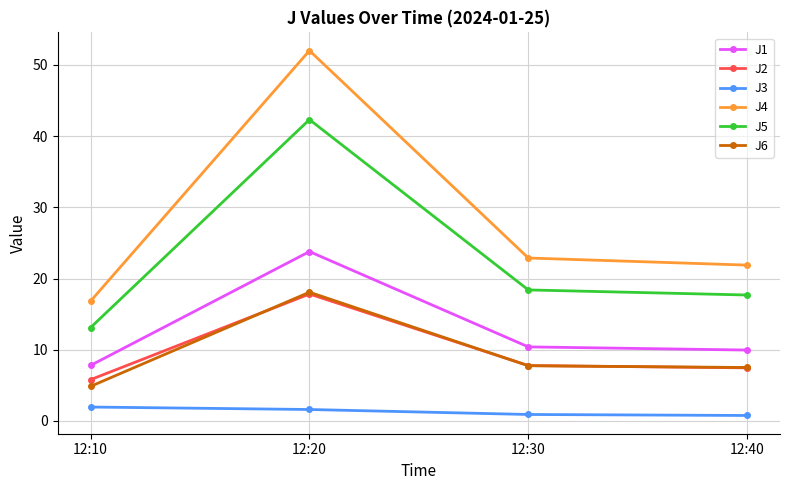

Is the value of J4 at 12:30 greater than the value of J3 at 12:20?

Yes